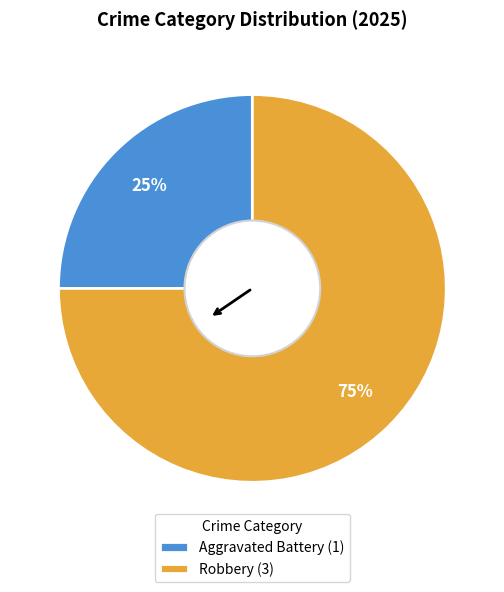

The Aggravated Battery slice represents 25% of the pie. True or false?

True